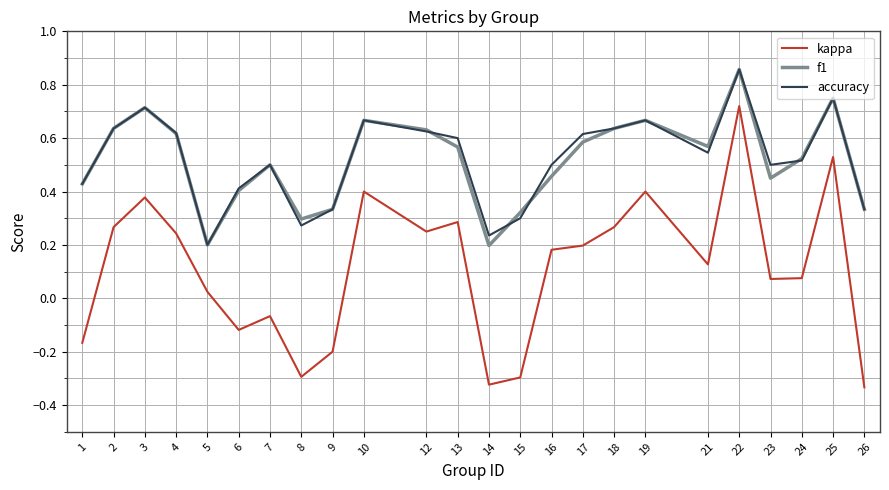

True or false: accuracy and kappa intersect in this chart.

False